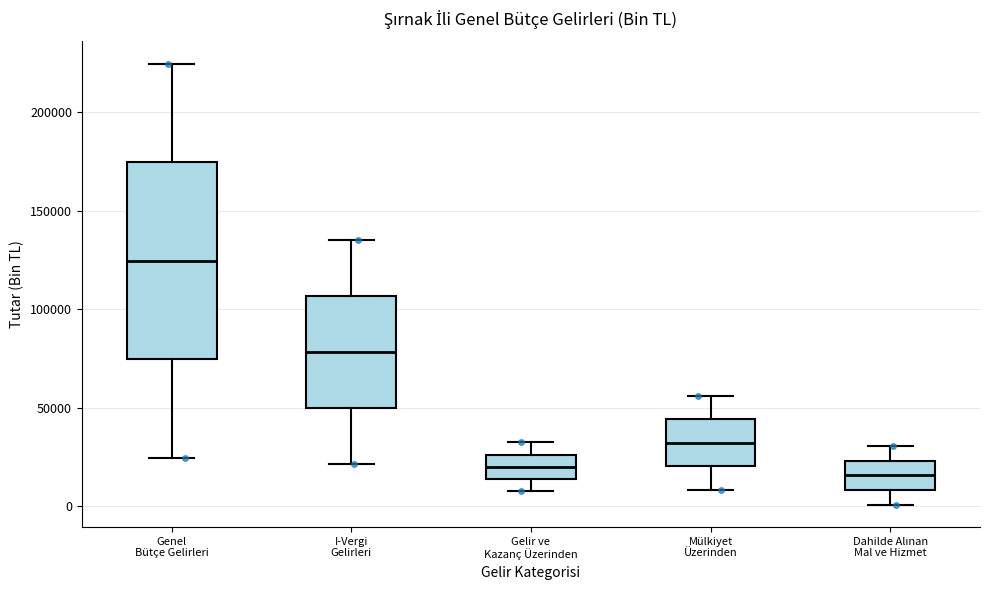

Which box is the tallest, from its lower edge to its upper edge?

Genel Bütçe Gelirleri